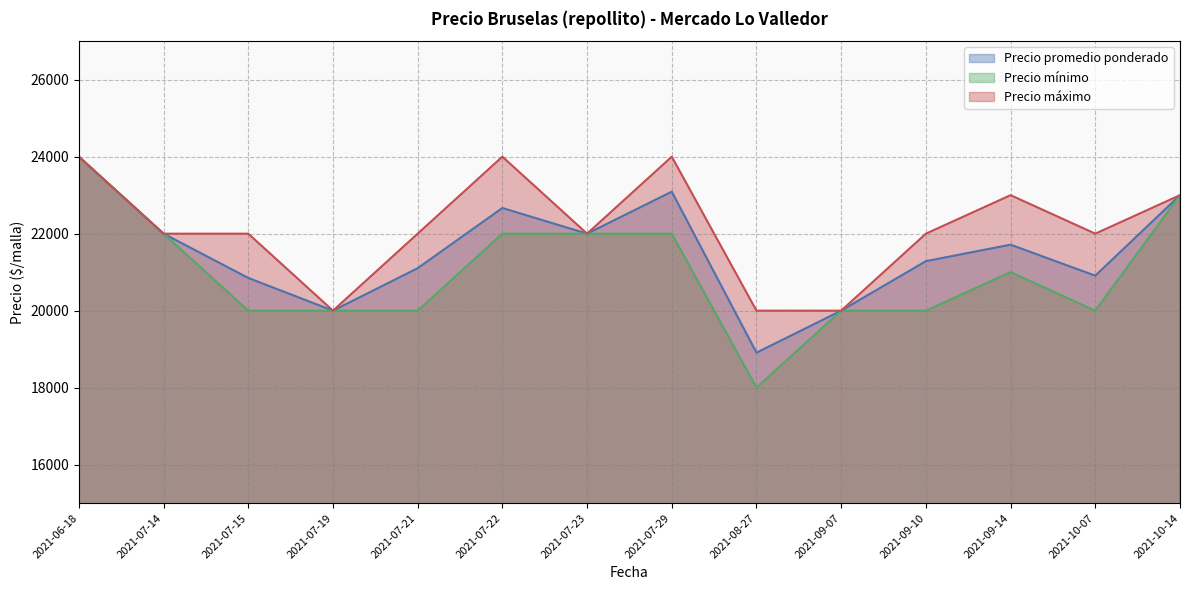

What is the difference between the Precio mínimo values at 2021-07-14 and 2021-09-10?

2000